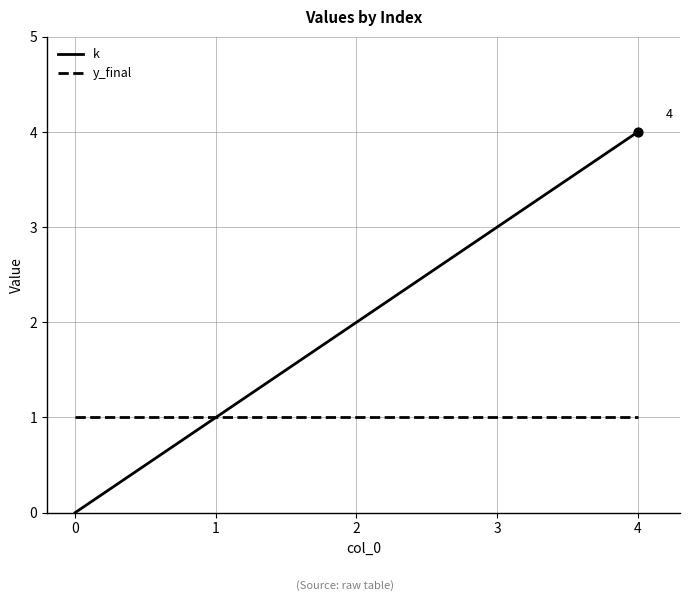

Which series has the largest total across all categories?

k